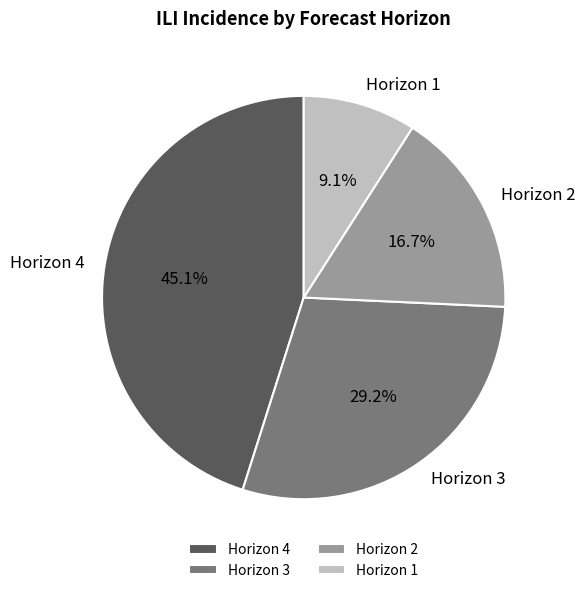

Rank the categories by value from highest to lowest.

Horizon 4, Horizon 3, Horizon 2, Horizon 1